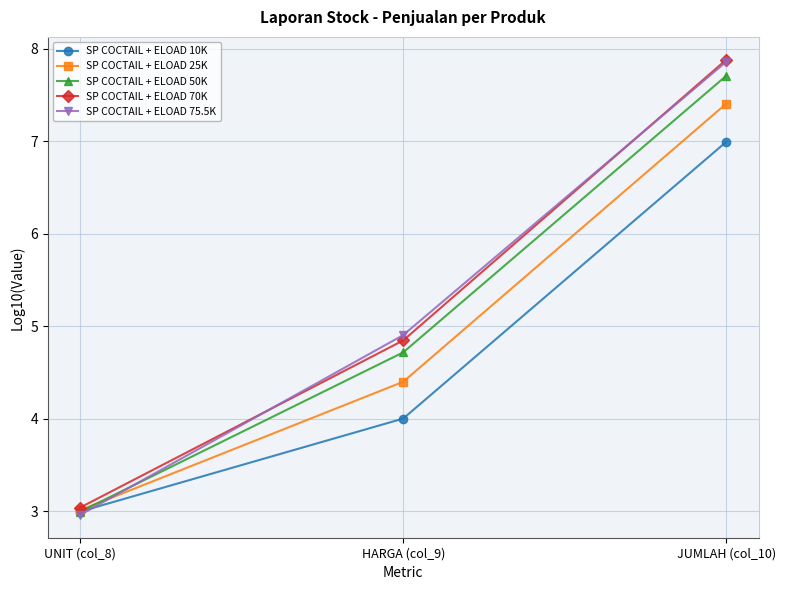

At which category does the chart reach its peak across all series?

JUMLAH (col_10)